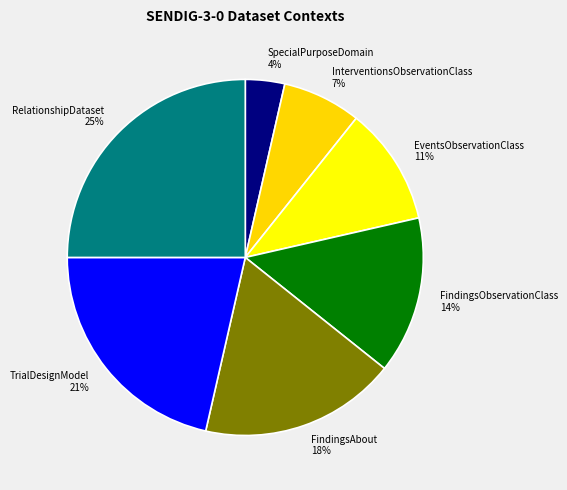

Which slice is the largest?

RelationshipDataset